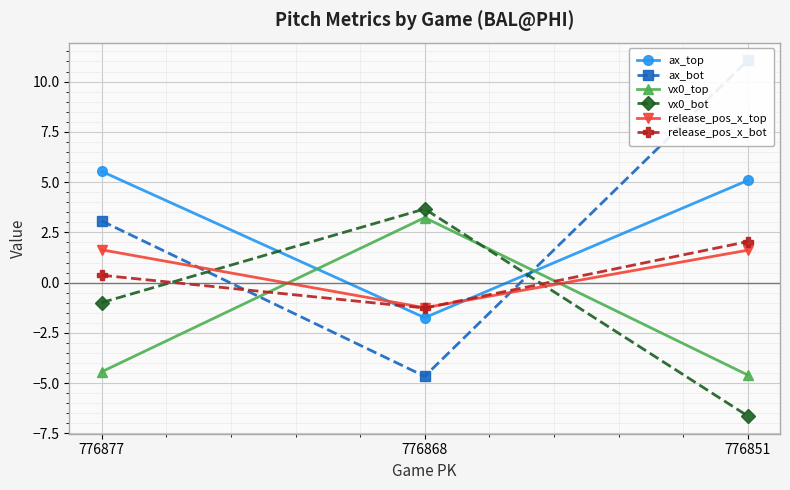

Reading left to right, what are all the values shown in this chart?

ax_top: 5.5	-1.7	5.1
ax_bot: 3.1	-4.7	11.1
vx0_top: -4.4	3.2	-4.6
vx0_bot: -1.0	3.7	-6.6
release_pos_x_top: 1.6	-1.2	1.6
release_pos_x_bot: 0.4	-1.3	2.0